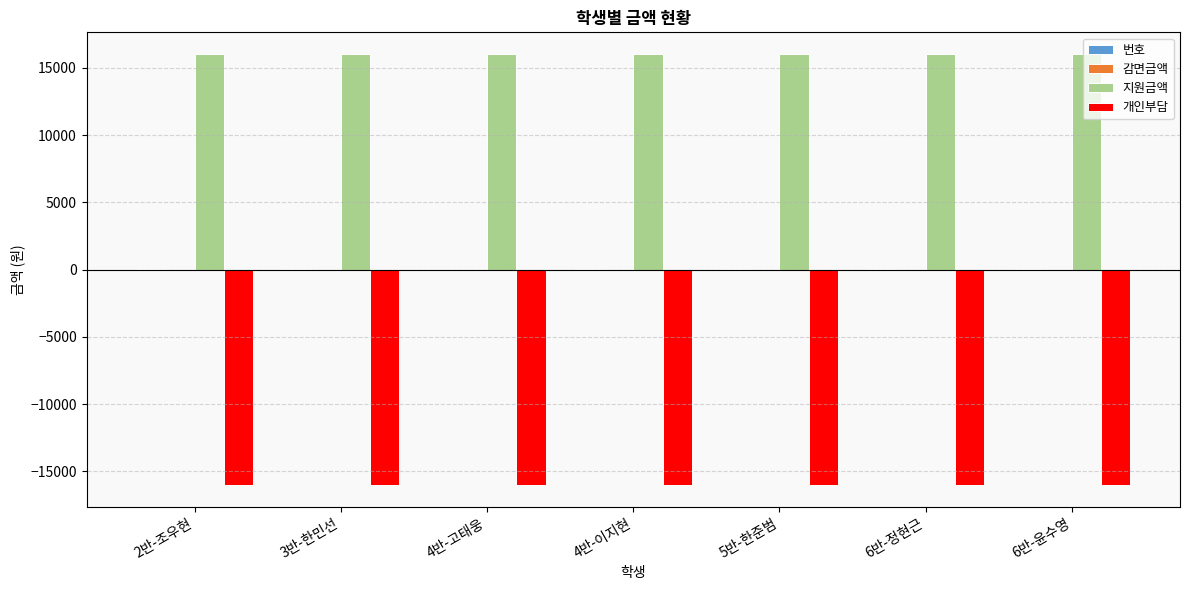

What is the highest value of the 개인부담 series?

-16040